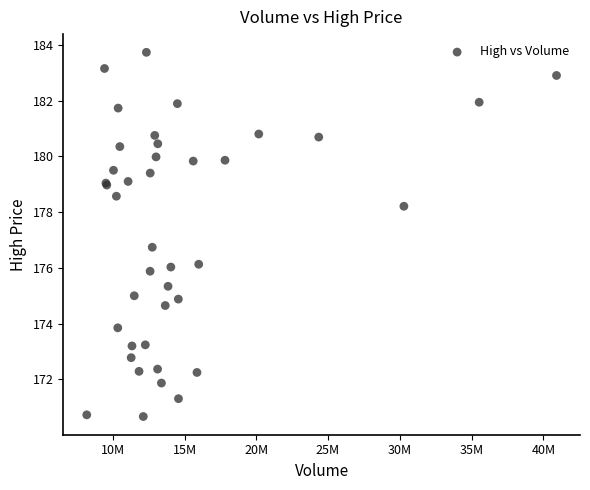

What Y value in the scatter plot is closest to 177?

176.7